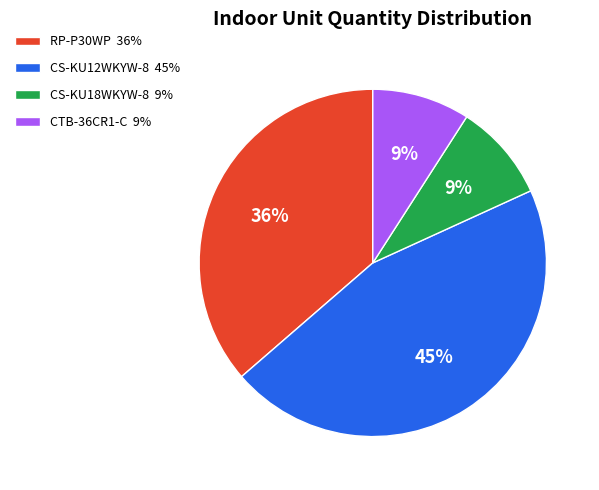

Does CS-KU18WKYW-8 account for over 50% of the chart?

No